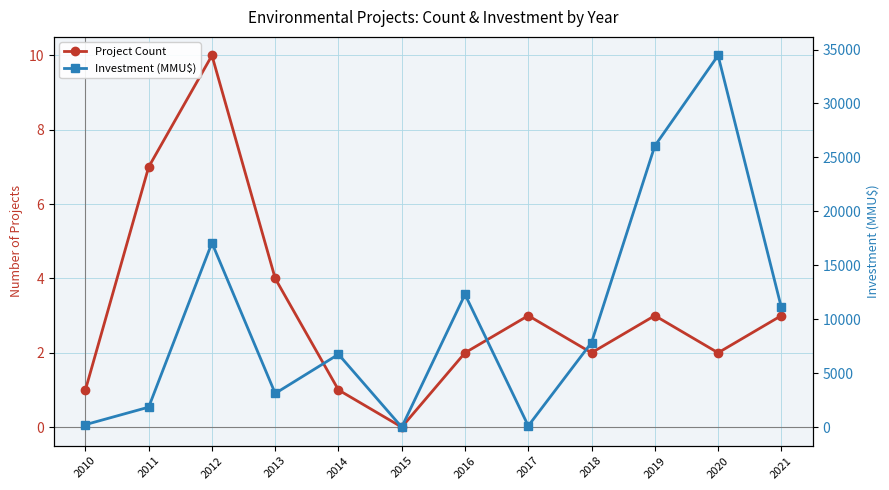

True or false: Investment (MMU$) has a value of 12300 at 2016.

True